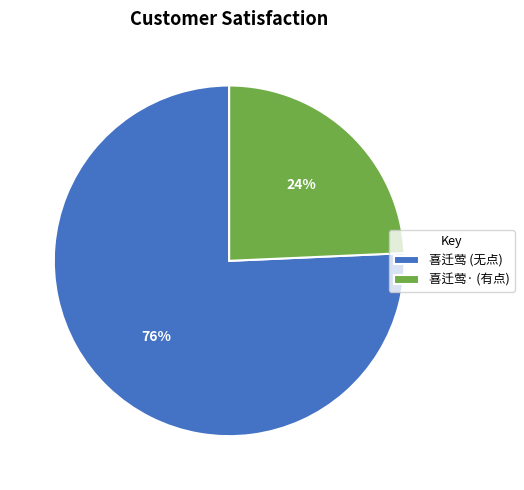

Which has a higher value, 喜迁莺 (无点) or 喜迁莺· (有点)?

喜迁莺 (无点)